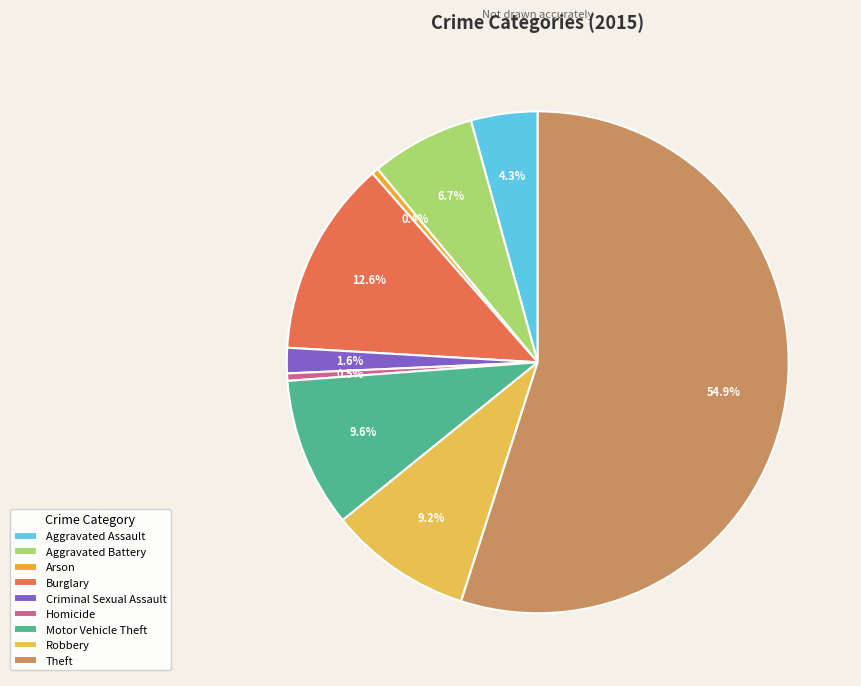

Is there a majority slice in this chart?

Yes